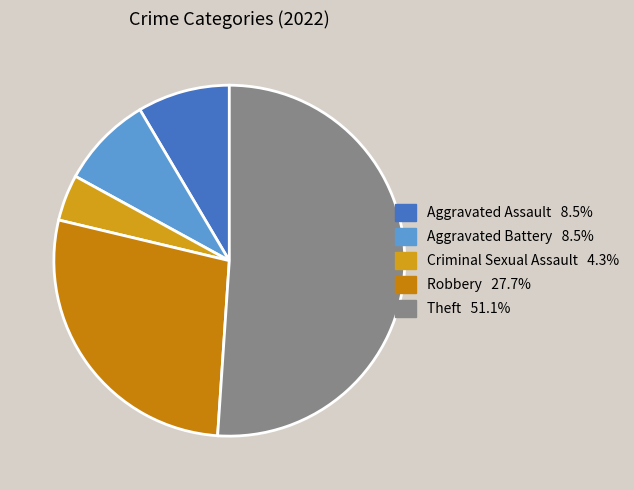

How many segments does this pie chart have?

5